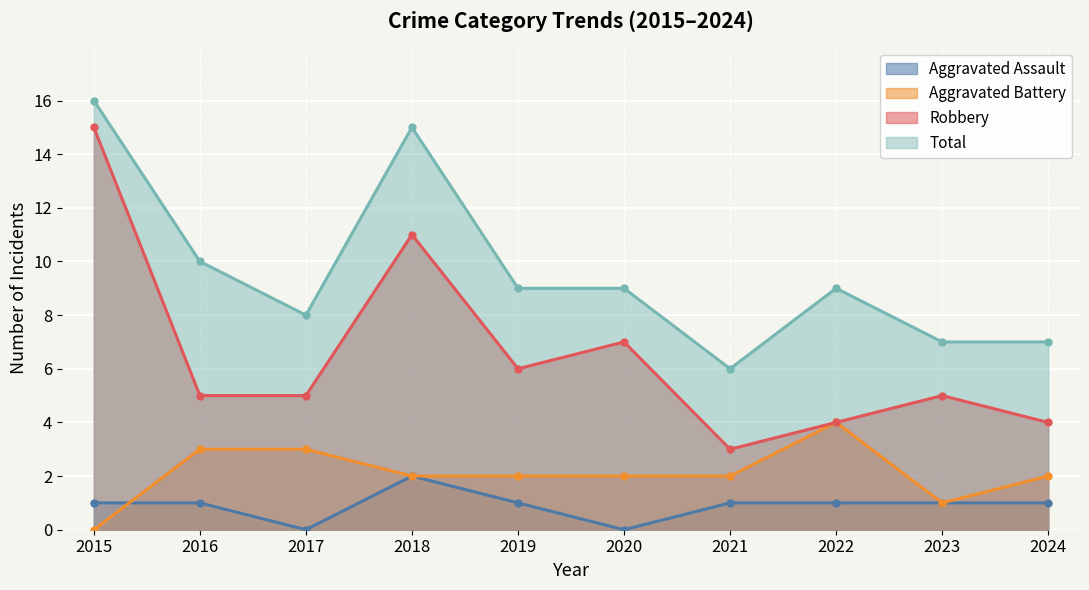

What is the maximum value shown in the chart?

16